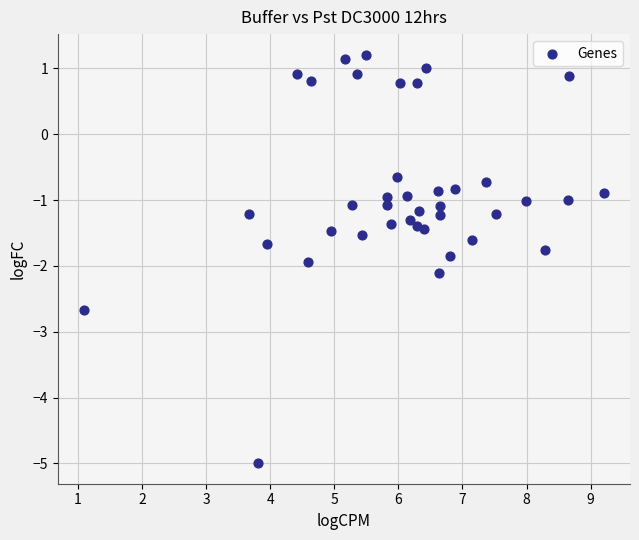

What is the range of X values (max minus min)?

8.1